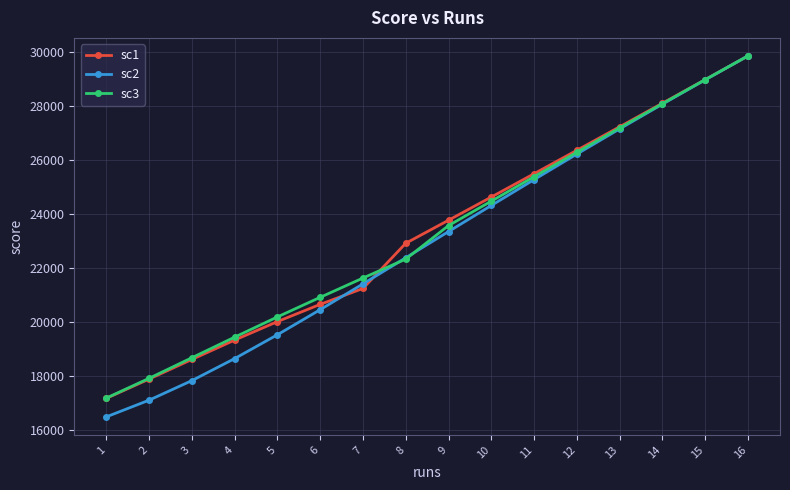

Reading left to right, transcribe all the data shown in this chart.

sc1: 1=17172.6	2=17885.9	3=18614.4	4=19331.7	5=20016.6	6=20655.2	7=21245.5	8=22920.0	9=23773.4	10=24632.9	11=25497.1	12=26365.2	13=27236.3	14=28109.8	15=28985.5	16=29862.8
sc2: 1=16485.7	2=17104.7	3=17829.7	4=18645.6	5=19529.5	6=20458.4	7=21413.8	8=22381.9	9=23352.9	10=24319.9	11=25278.2	12=26224.7	13=27157.3	14=28074.9	15=28976.8	16=29862.8
sc3: 1=17182.4	2=17914.8	3=18677.1	4=19441.0	5=20189.4	6=20916.2	7=21630.8	8=22332.1	9=23575.1	10=24479.7	11=25386.4	12=26292.0	13=27194.0	14=28090.7	15=28980.6	16=29862.8